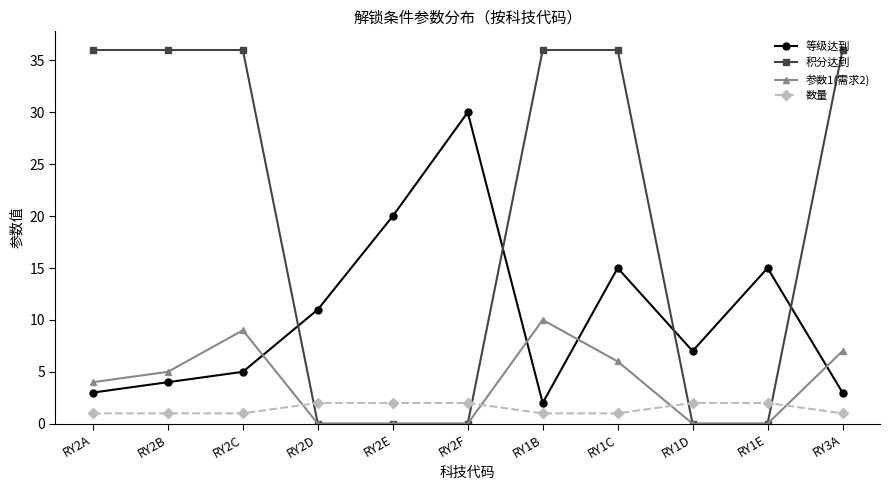

Reading left to right, list all the values displayed in this chart.

等级达到: 3	4	5	11	20	30	2	15	7	15	3
积分达到: 36	36	36	0	0	0	36	36	0	0	36
参数1(需求2): 4	5	9	0	0	0	10	6	0	0	7
数量: 1	1	1	2	2	2	1	1	2	2	1